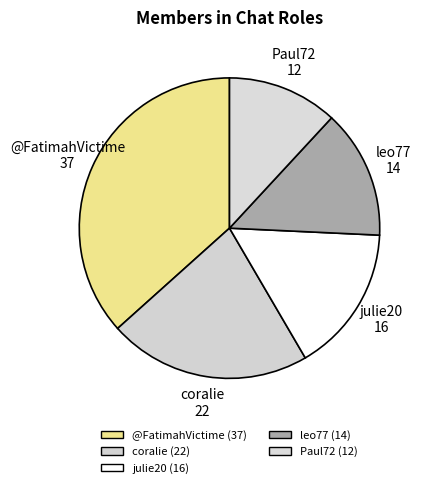

Is julie20 the majority of the pie?

No